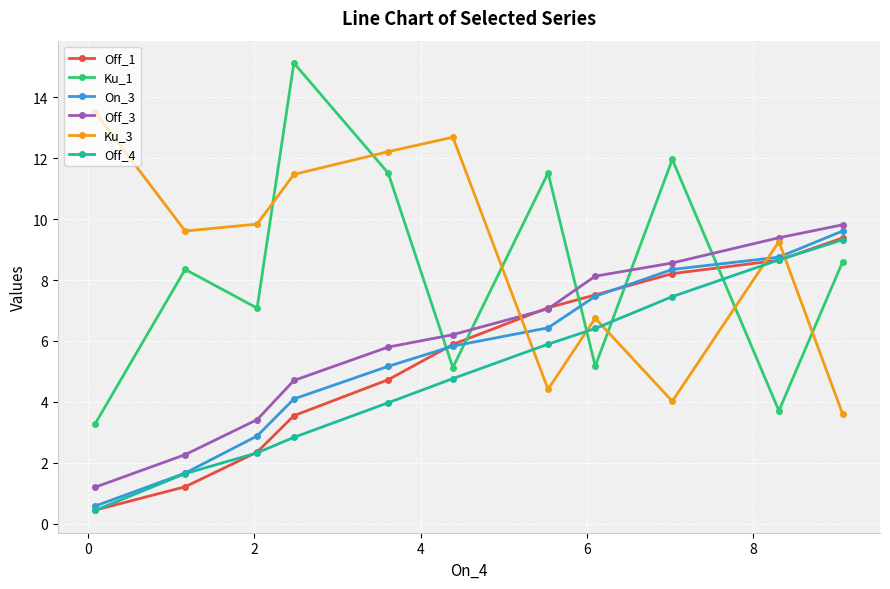

What is the value of the On_3 point at the 6th from the left?

5.8